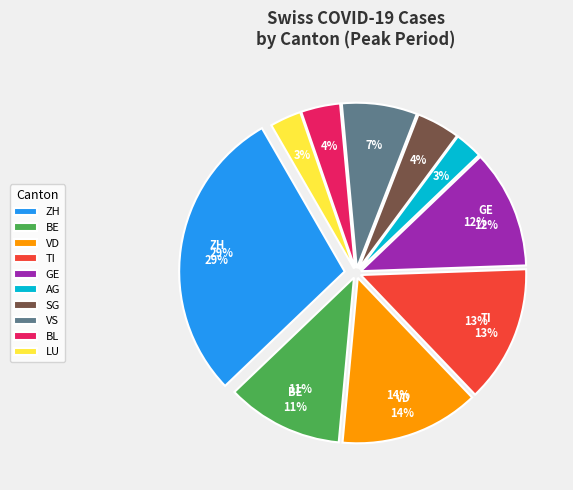

Does any single category account for the majority?

No